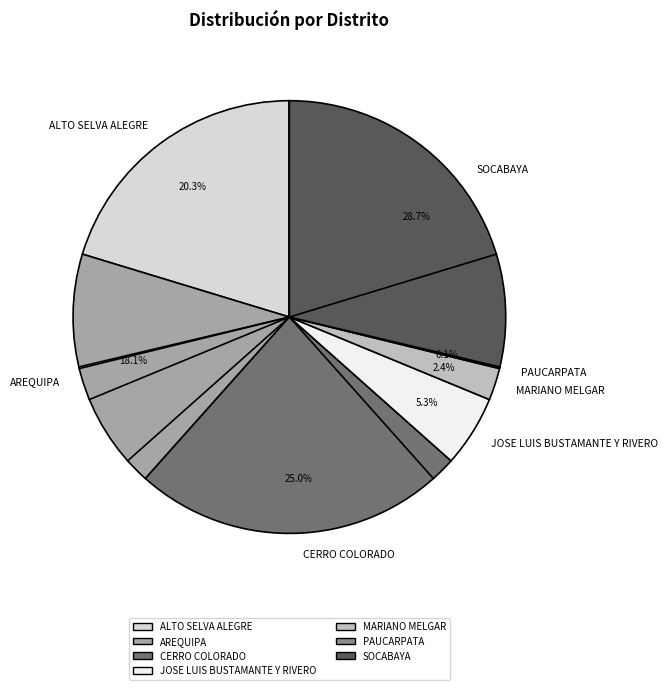

Does any single category account for the majority?

No